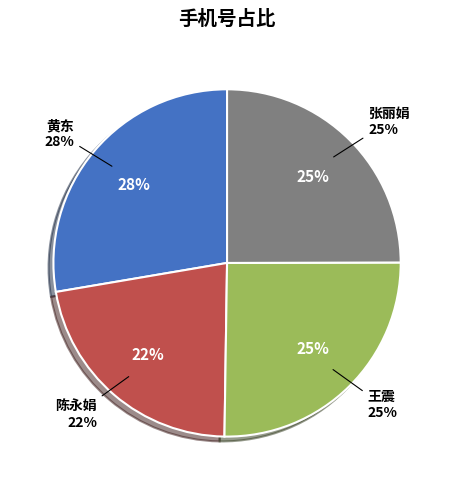

Rank the categories by value from lowest to highest.

陈永娟, 张丽娟, 王震, 黄东